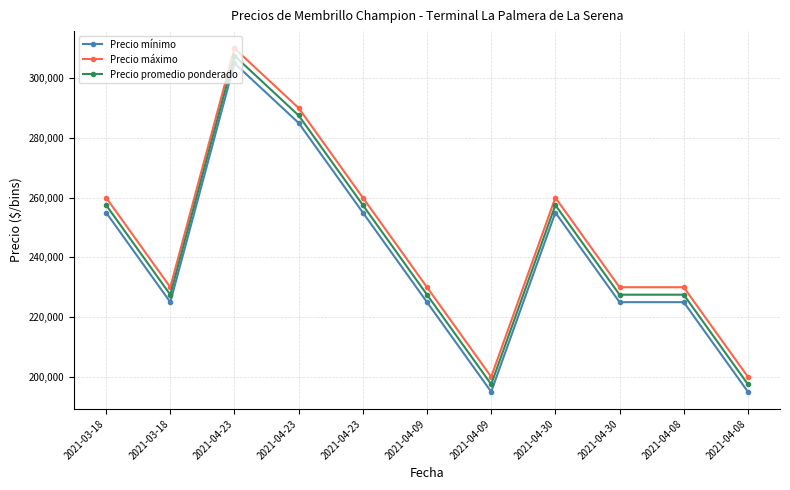

Which series has the widest spread of values?

Precio mínimo